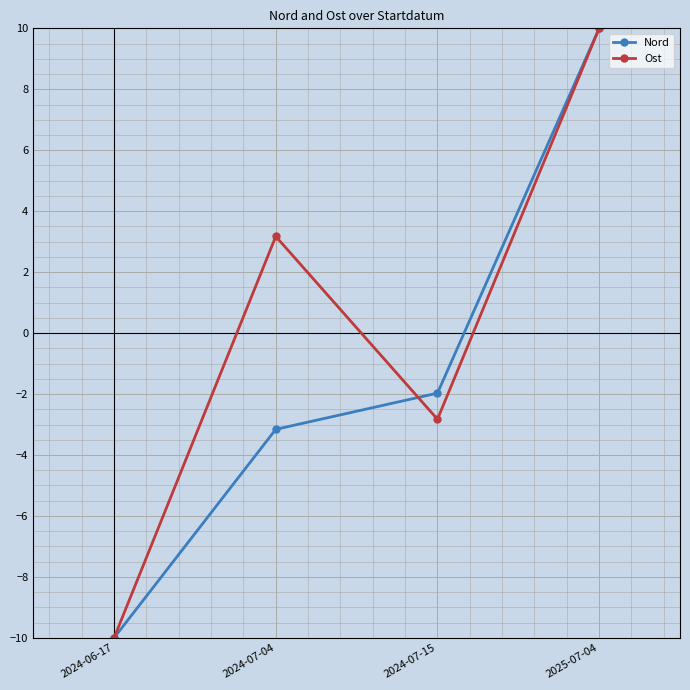

True or false: Ost has more than 0 interior local peaks.

True